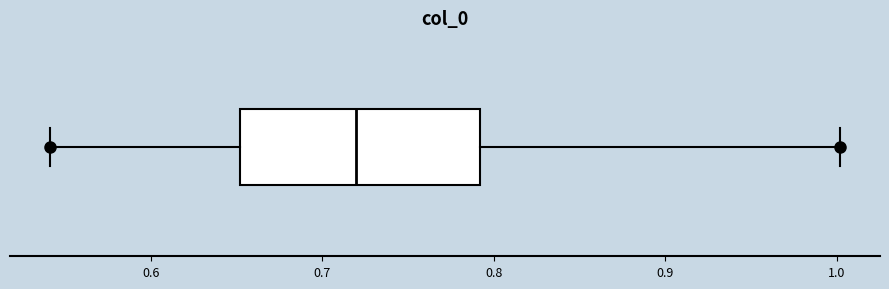

Read this box plot against the x-axis: the position of the median line, the range covered by the box, and the ends of both whiskers. The values are not printed on the chart, so give them approximately, as read against the axis.

median 0.72, box 0.65 to 0.79, whiskers 0.54 to 1.00